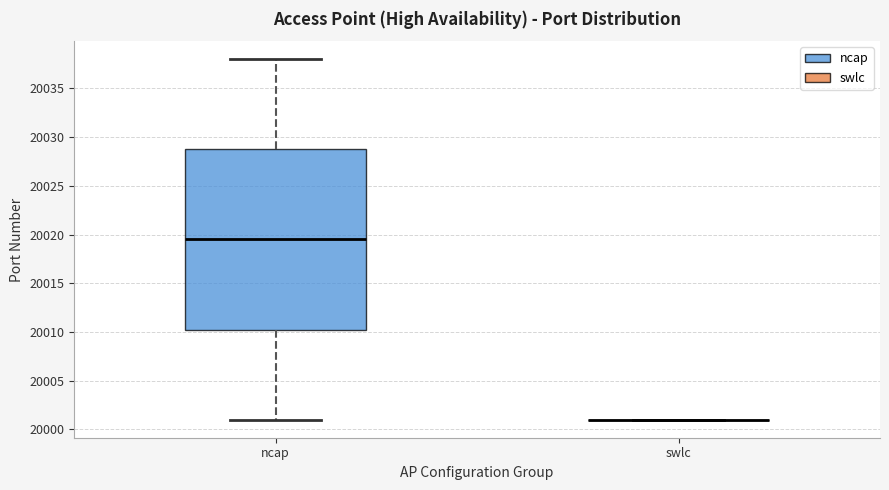

Reading left to right, read every box against the y-axis: the position of its median line, the range the box covers, and the ends of its whiskers. The values are not printed on the chart, so give them approximately, as read against the axis.

ncap: median 20019.5, box 20010.5 to 20029.0, whiskers 20001.0 to 20038.0
swlc: box collapsed to a line at 20001.0, whiskers 20001.0 to 20001.0